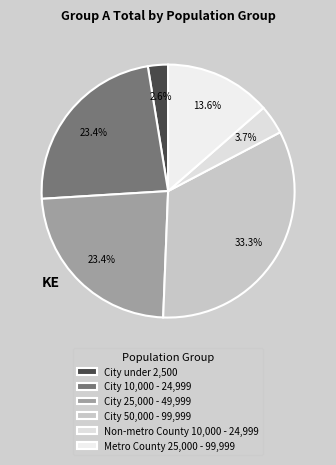

Which category has the smallest portion of the pie?

City under 2,500